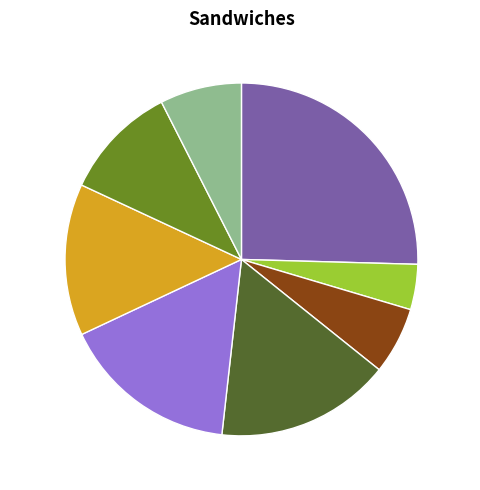

To the nearest percent, what is the average slice percentage?

12%